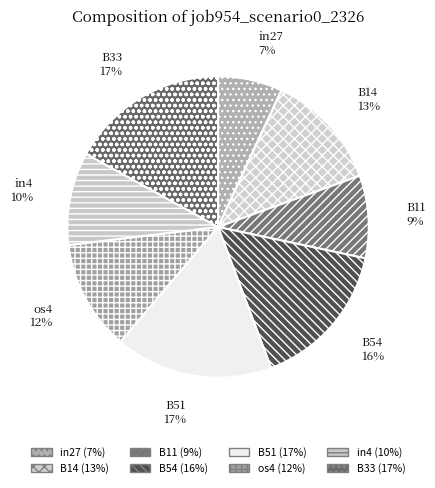

Which category has the smallest portion of the pie?

in27